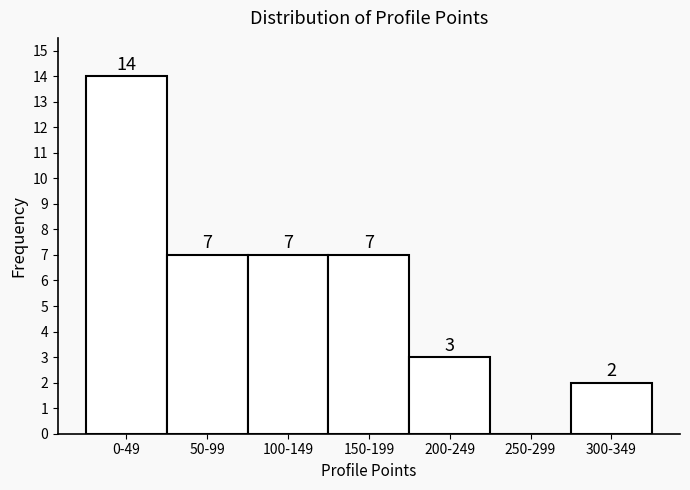

Reading left to right, what are all the values shown in this chart?

0-49=14	50-99=7	100-149=7	150-199=7	200-249=3	250-299=0	300-349=2